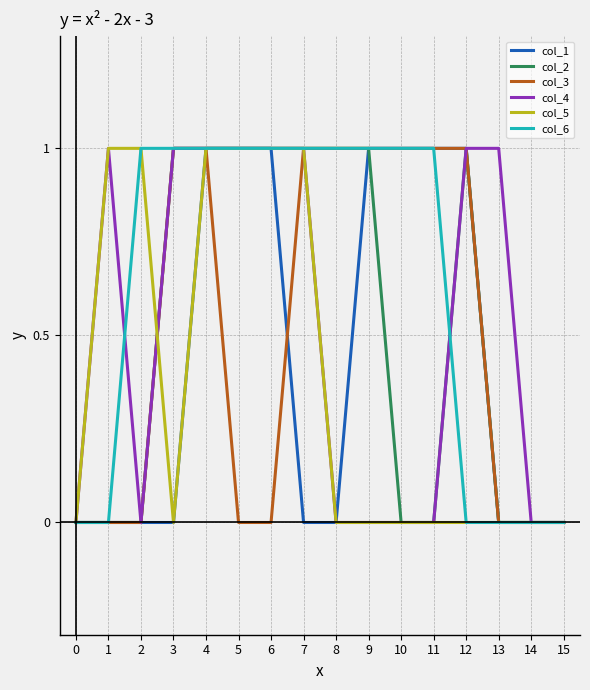

Does the chart display data point markers on the line(s)?

No